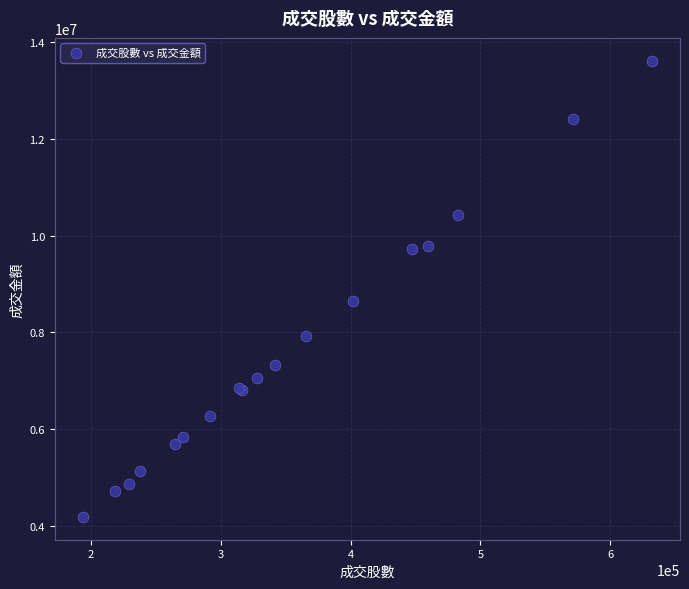

What Y value in the scatter plot is closest to 8899126?

8645476